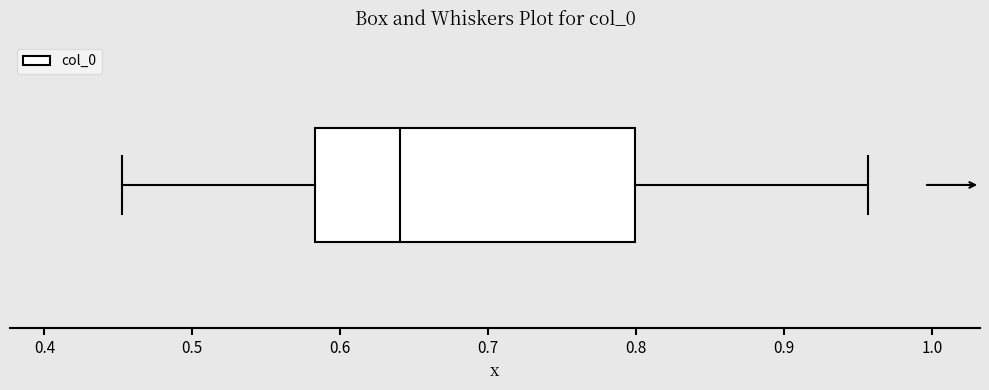

Read this box plot against the x-axis: the position of the median line, the range covered by the box, and the ends of both whiskers. The values are not printed on the chart, so give them approximately, as read against the axis.

median 0.64, box 0.58 to 0.80, whiskers 0.45 to 0.96